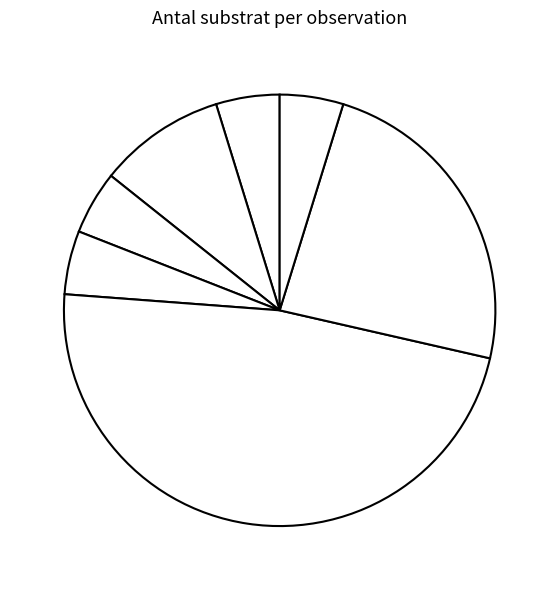

Count the number of slices in the pie.

7